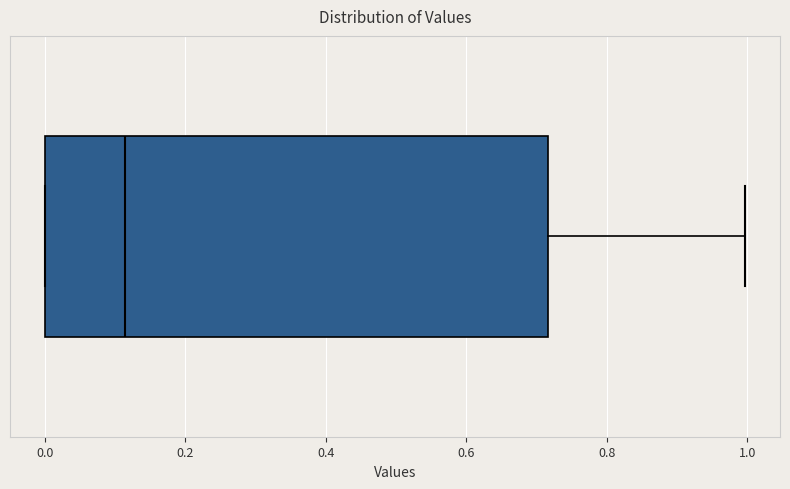

Where does the median line of the box sit on the x-axis? The values are not printed on the chart, so give them approximately, as read against the axis.

0.12